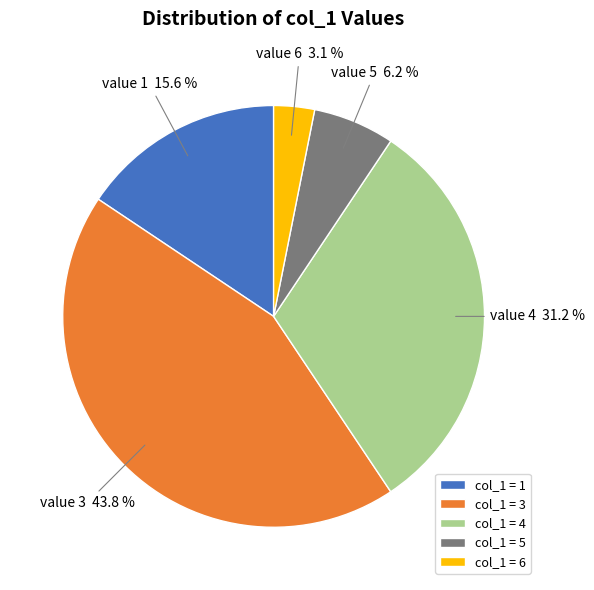

Do col_1 = 6 and col_1 = 5 together represent more than half of the pie?

No